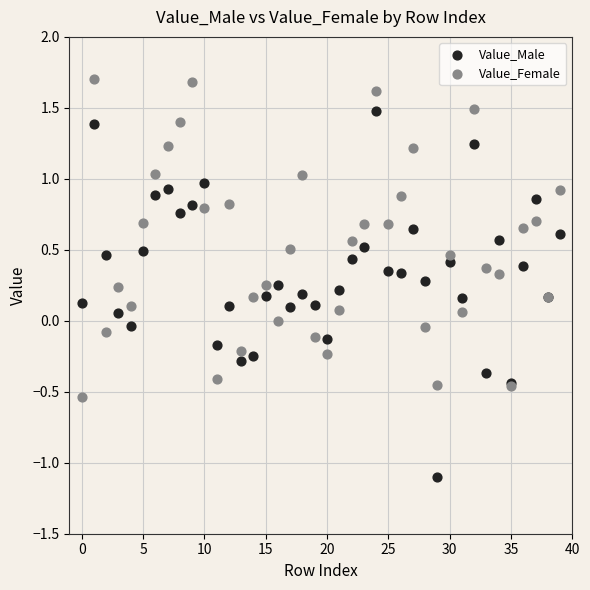

Which series has the widest spread of Y values?

Value_Male